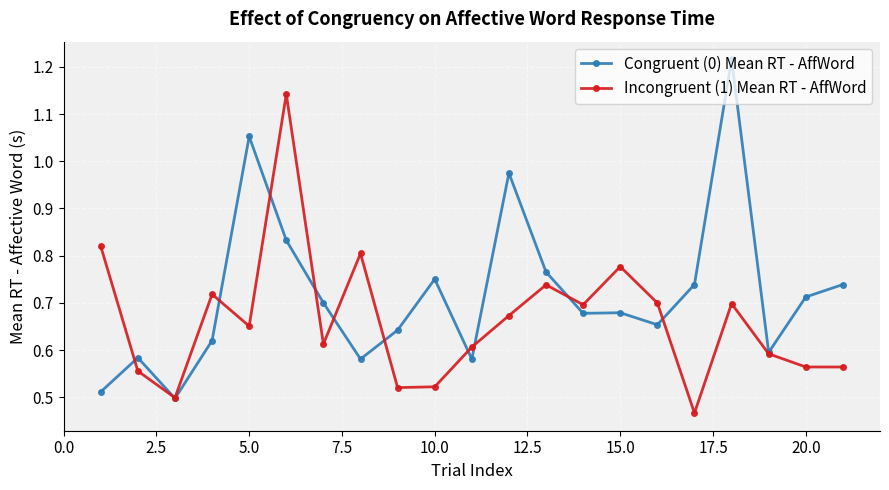

Which series has the largest total across all categories?

Congruent (0) Mean RT - AffWord